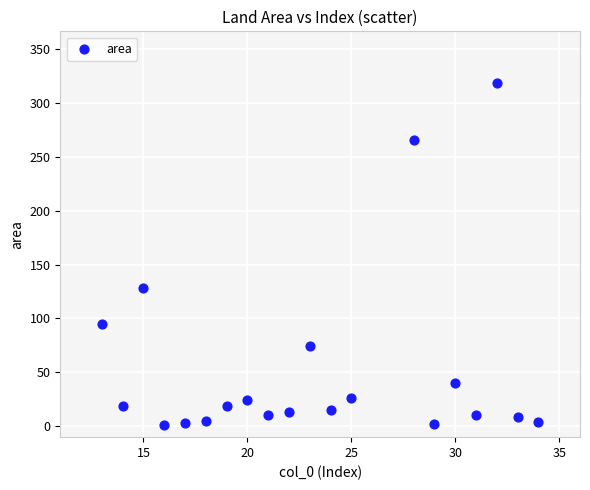

What Y value in the scatter plot is closest to 160?

128.2